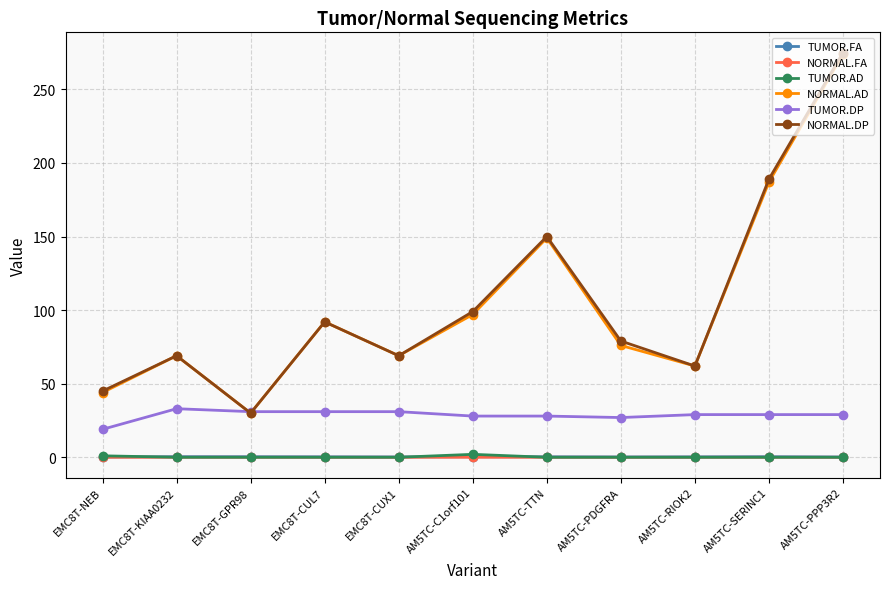

True or false: NORMAL.AD and TUMOR.FA intersect in this chart.

False